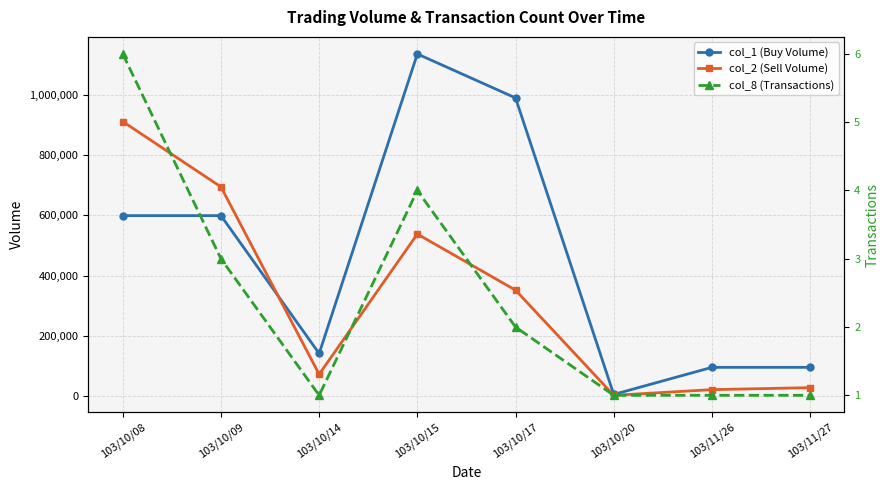

Count the col_8 (Transactions) values in the range 1 to 4.

7